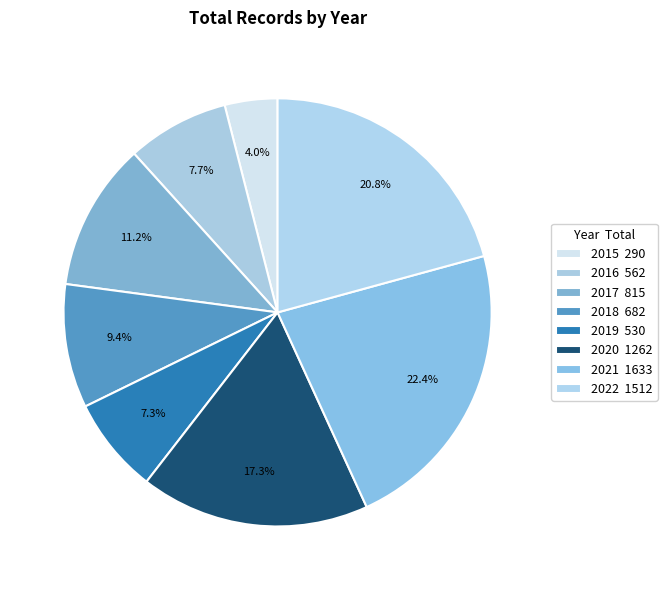

Count the number of slices in the pie.

8